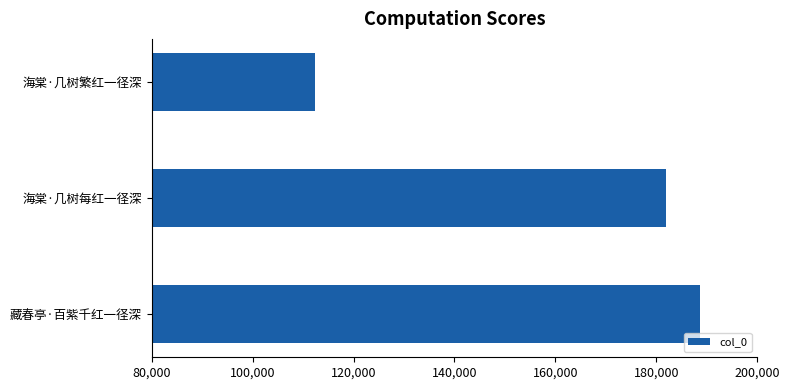

At which category does the chart reach its minimum across all series?

海棠·几树繁红一径深